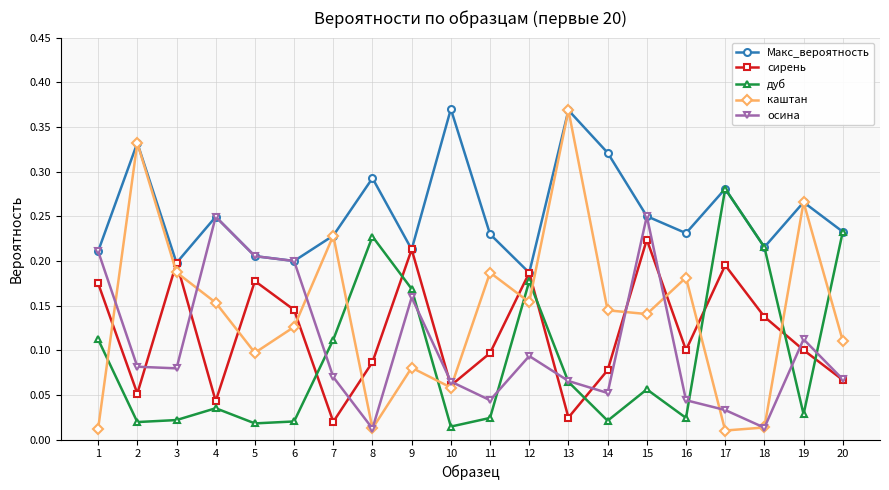

How many interior local peaks does the каштан series have?

7